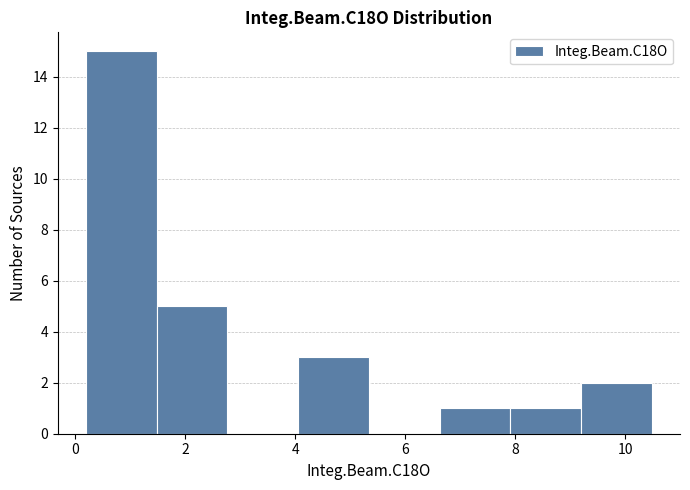

Reading left to right, list every bar in this chart as the range it spans on the x-axis followed by its height. Neither the bar edges nor the heights are printed on the chart, so give them approximately, as read against the axes.

0.2 to 1.4: 15
1.4 to 2.8: 5
2.8 to 4.0: 0
4.0 to 5.4: 3
5.4 to 6.6: 0
6.6 to 8.0: 1
8.0 to 9.2: 1
9.2 to 10.4: 2